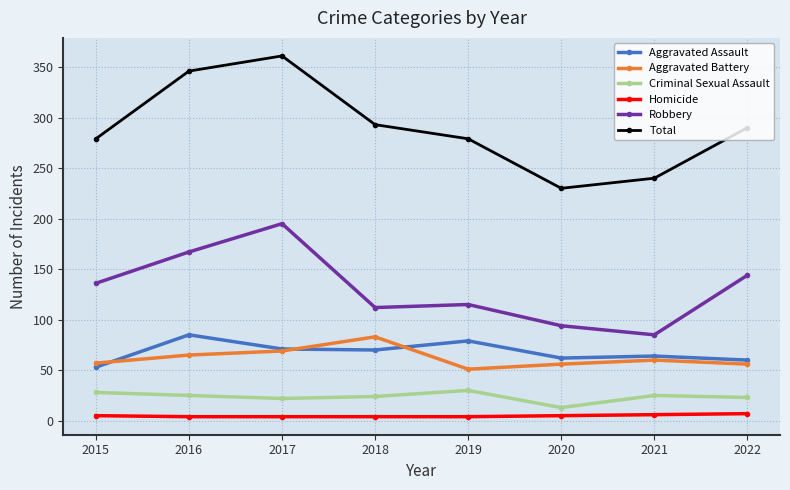

True or false: Robbery has more than 0 interior local peaks.

True